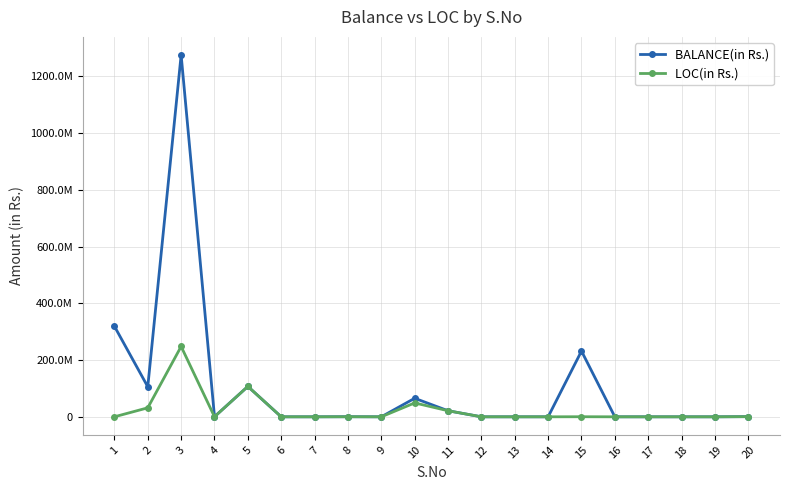

Where is the first local maximum for LOC(in Rs.)?

3